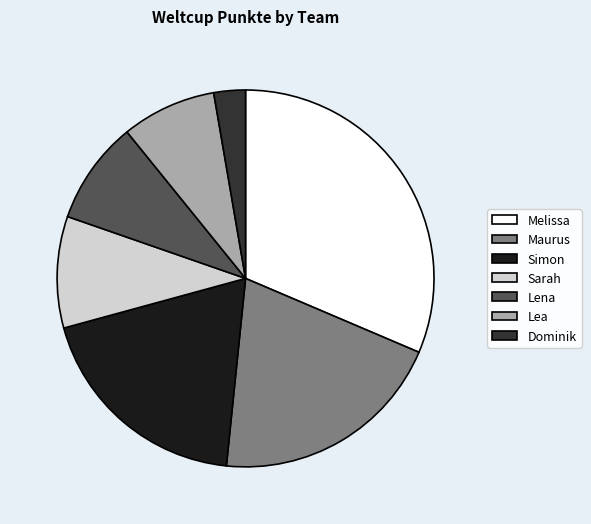

Do Dominik and Melissa together represent more than half of the pie?

No